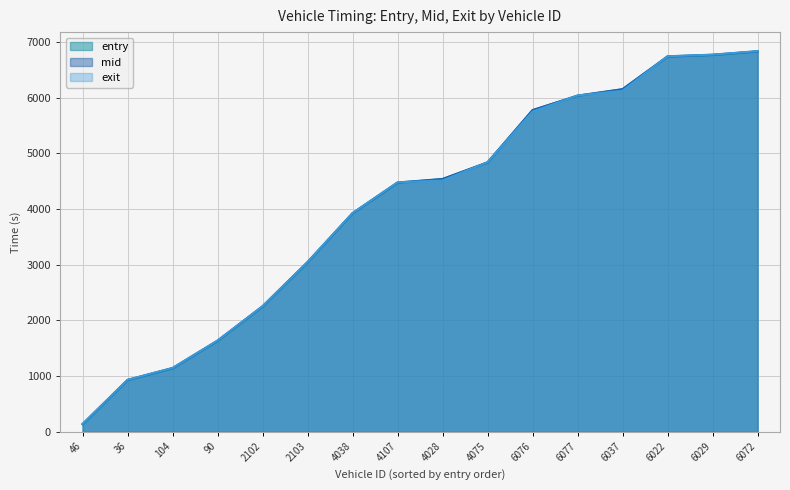

True or false: mid has more than 2 points higher than both neighbors.

False